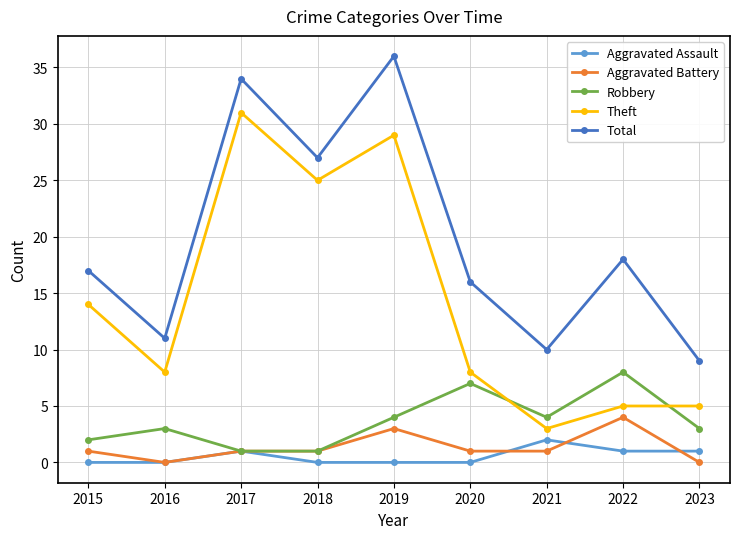

Which series has the widest spread of values?

Theft